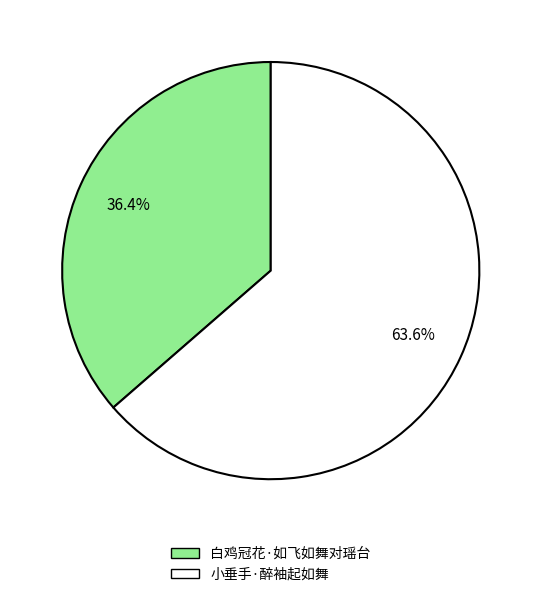

Which category has the smallest portion of the pie?

白鸡冠花·如飞如舞对瑶台